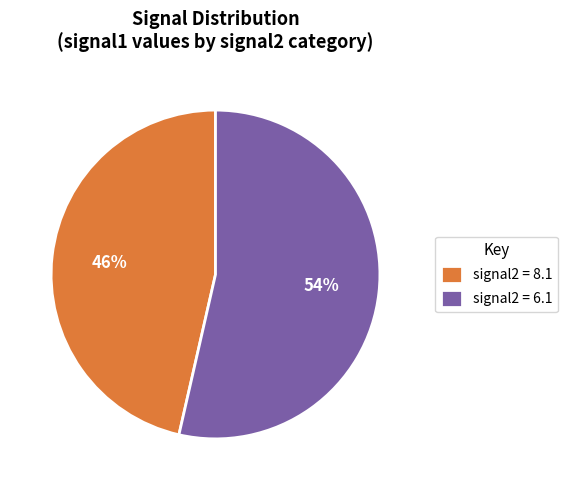

Approximately how many times larger is the value at signal2 = 6.1 compared to signal2 = 8.1?

1.2